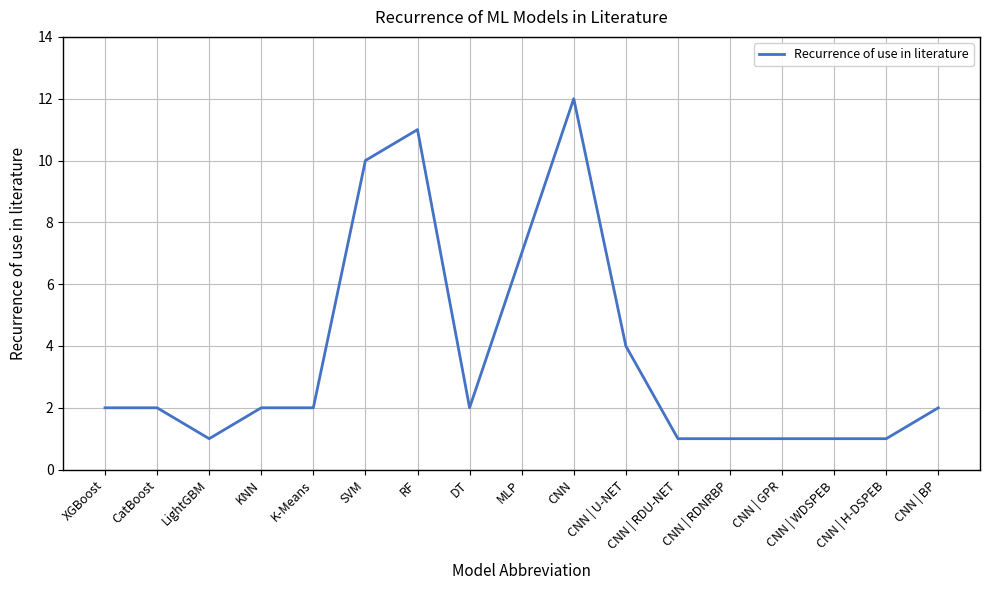

What is the difference between the maximum and minimum values?

11